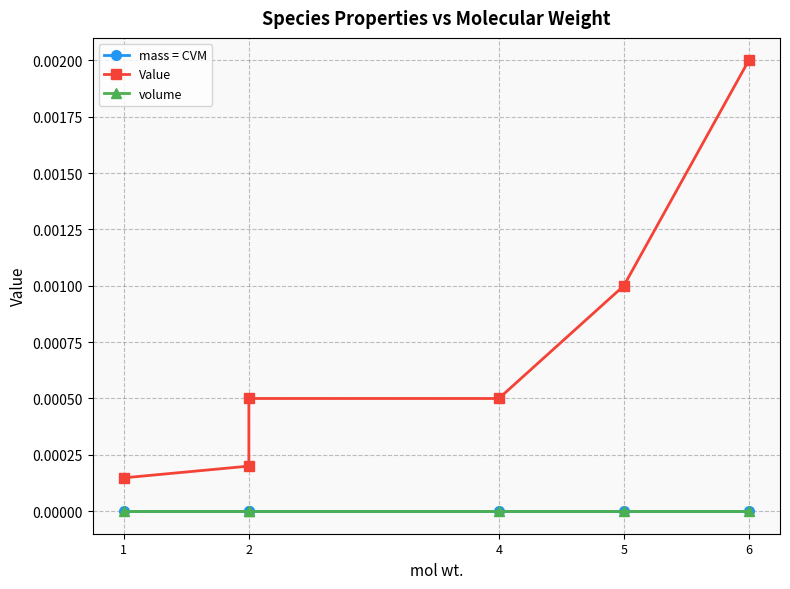

Which series has the largest total across all categories?

Value